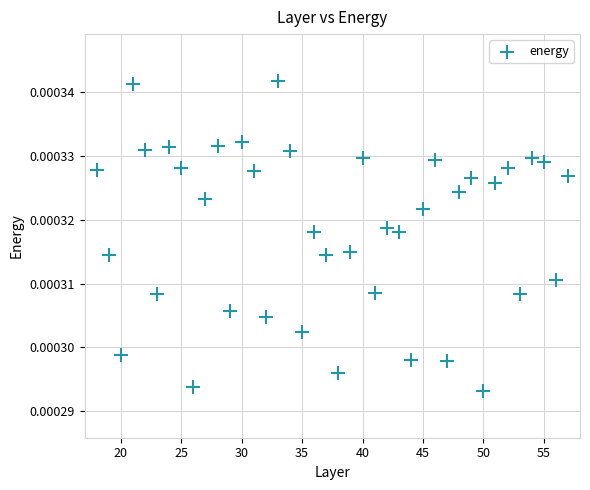

What is the range of X values (max minus min)?

39.0